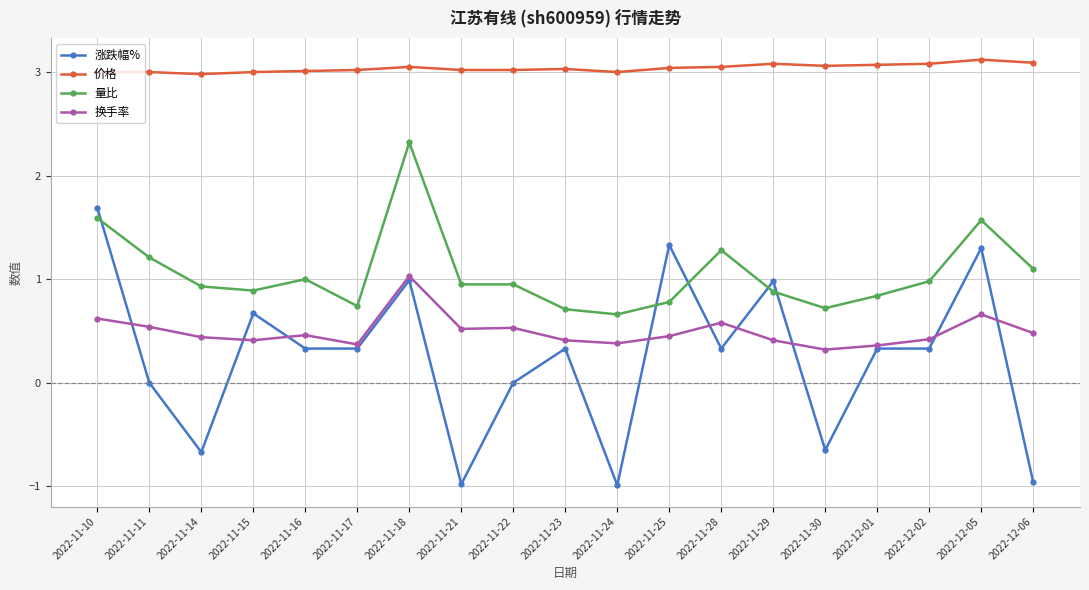

Count the number of categories in the chart.

19